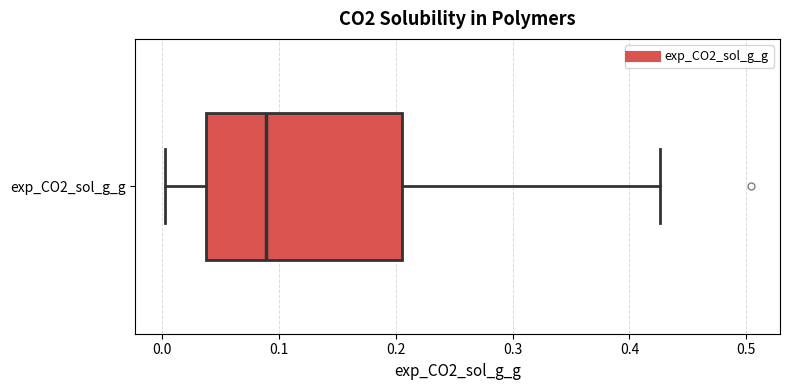

Read this box plot against the x-axis: the position of the median line, the range covered by the box, and the ends of both whiskers. The values are not printed on the chart, so give them approximately, as read against the axis.

median 0.09, box 0.04 to 0.21, whiskers 0.00 to 0.43